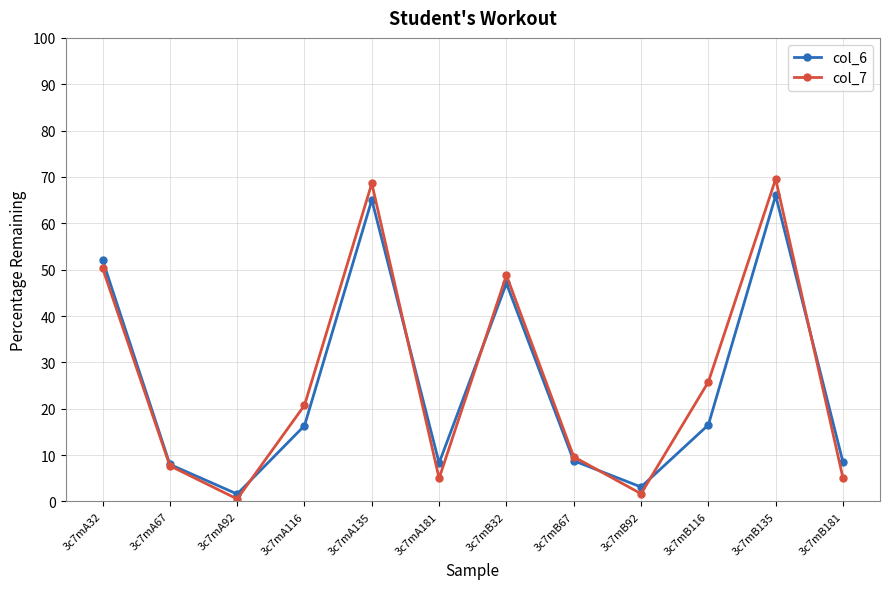

Which series has the widest spread of values?

col_7